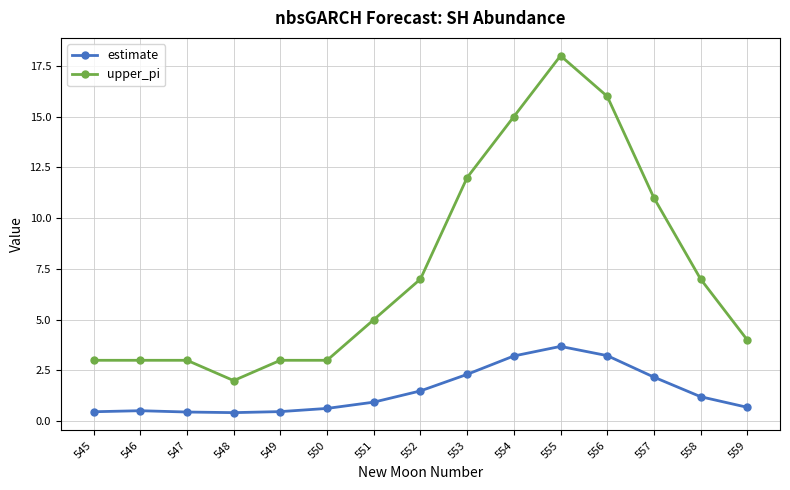

The upper_pi series shows 16.0 at 556. True or false?

True